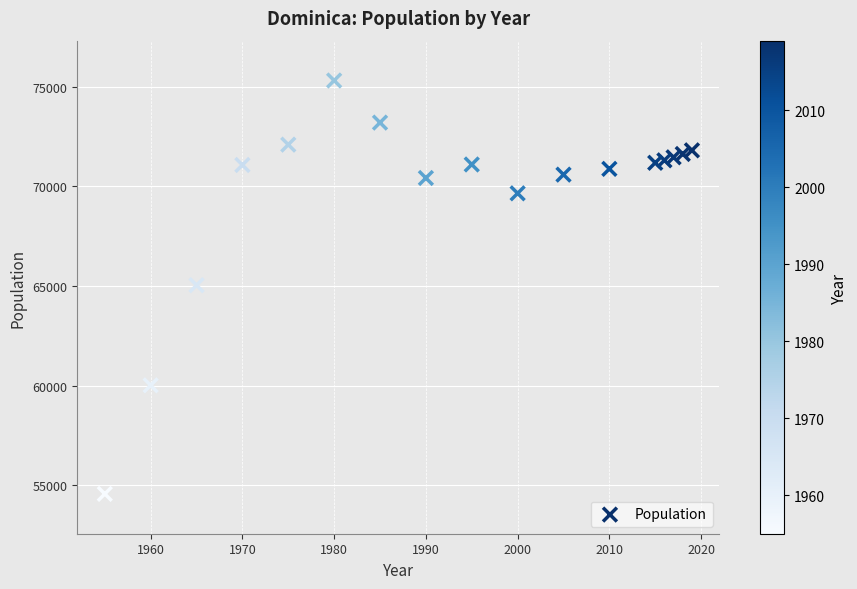

What is the range of X values (max minus min)?

64